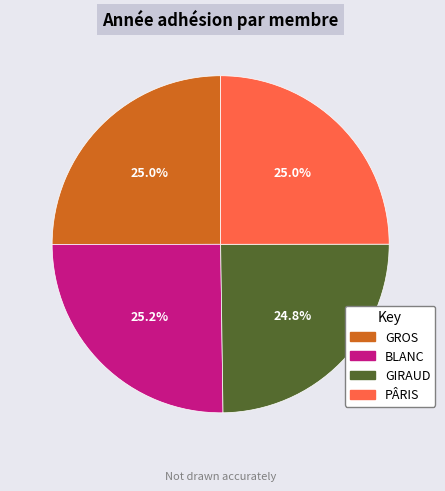

True or false: BLANC accounts for 25% of the total.

True